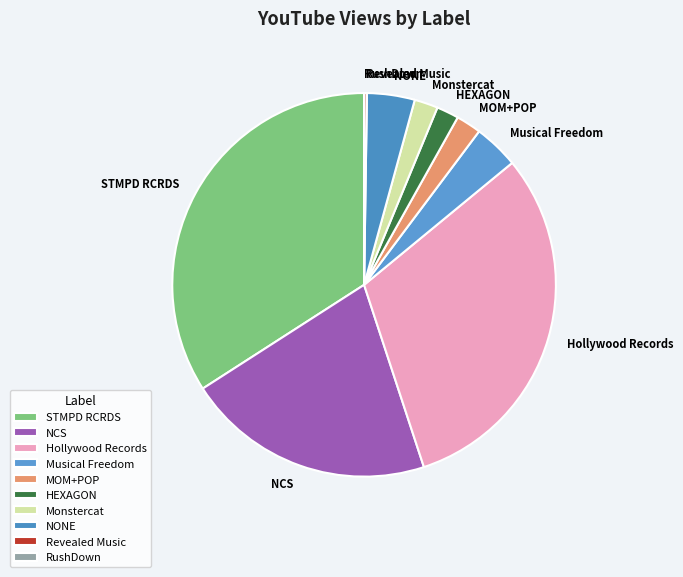

The Monstercat slice represents 2% of the pie. True or false?

True